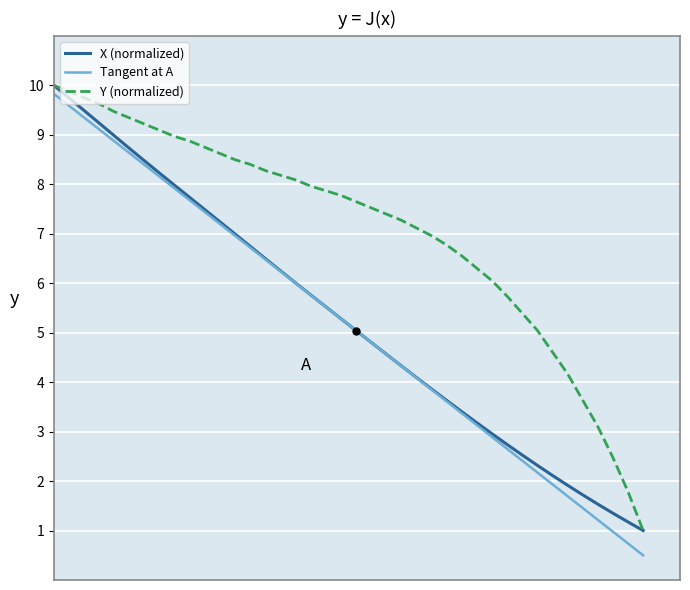

What is the lowest value of the Y (normalized) series?

1.0